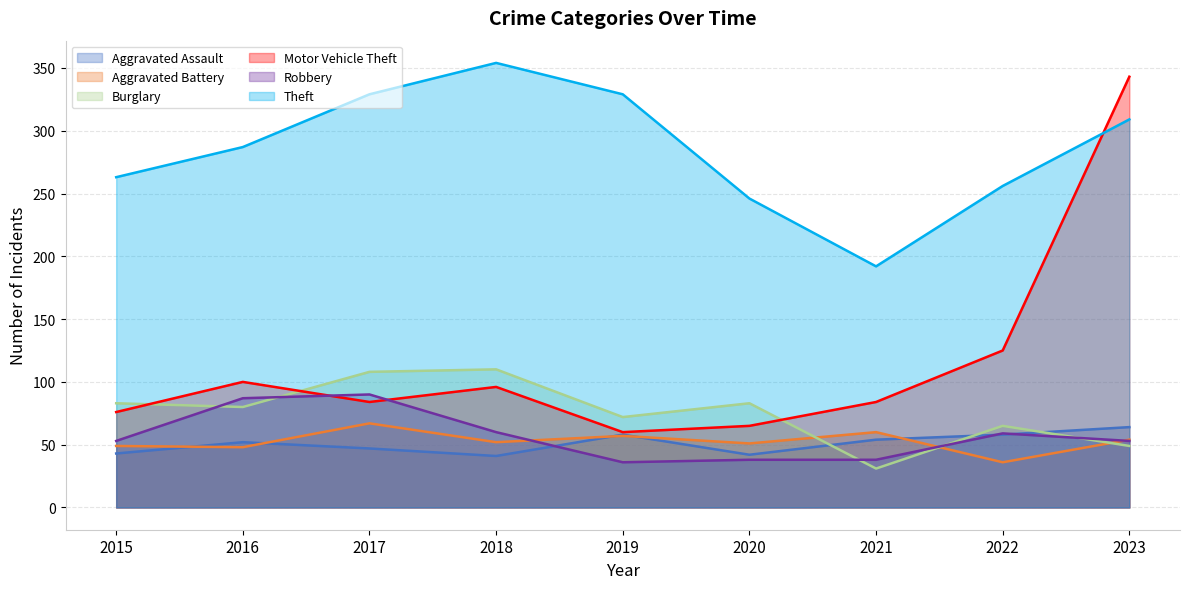

Reading right to left, transcribe all the data shown in this chart.

Aggravated Assault: 2023=64	2022=58	2021=54	2020=42	2019=58	2018=41	2017=47	2016=52	2015=43
Aggravated Battery: 2023=54	2022=36	2021=60	2020=51	2019=57	2018=52	2017=67	2016=48	2015=49
Burglary: 2023=49	2022=65	2021=31	2020=83	2019=72	2018=110	2017=108	2016=80	2015=83
Motor Vehicle Theft: 2023=343	2022=125	2021=84	2020=65	2019=60	2018=96	2017=84	2016=100	2015=76
Robbery: 2023=53	2022=59	2021=38	2020=38	2019=36	2018=60	2017=90	2016=87	2015=53
Theft: 2023=309	2022=256	2021=192	2020=246	2019=329	2018=354	2017=329	2016=287	2015=263